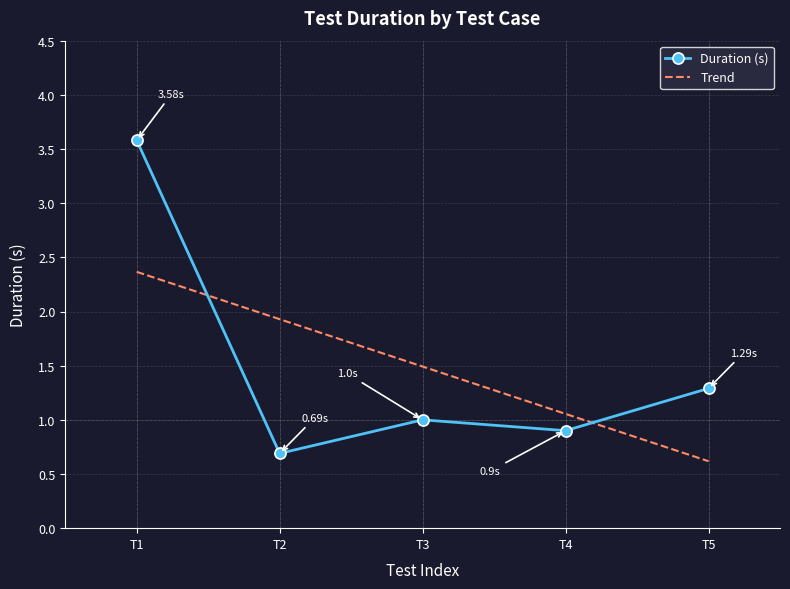

Reading left to right, what are all the values shown in this chart?

3.6	0.7	1.0	0.9	1.3